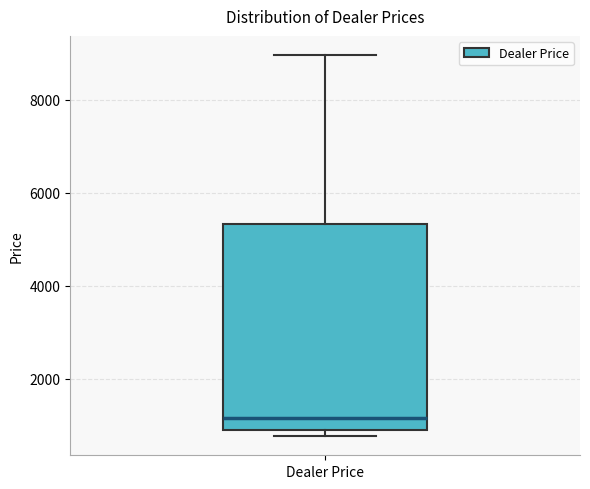

Read this box plot against the y-axis: the position of the median line, the range covered by the box, and the ends of both whiskers. The values are not printed on the chart, so give them approximately, as read against the axis.

median 1200, box 1000 to 5400, whiskers 800 to 9000